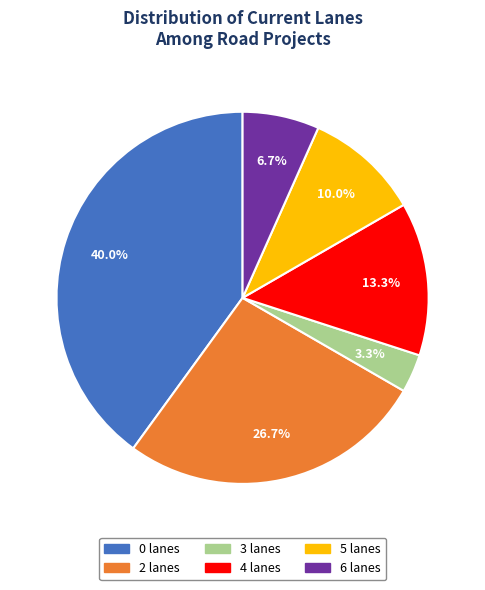

Rank the categories by value from highest to lowest.

0 lanes, 2 lanes, 4 lanes, 5 lanes, 6 lanes, 3 lanes